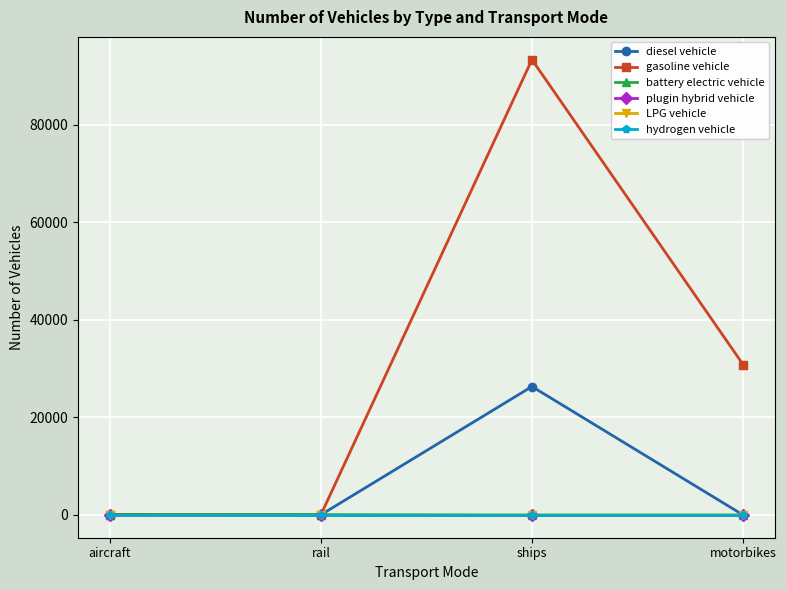

Does the chart have visible grid lines?

Yes